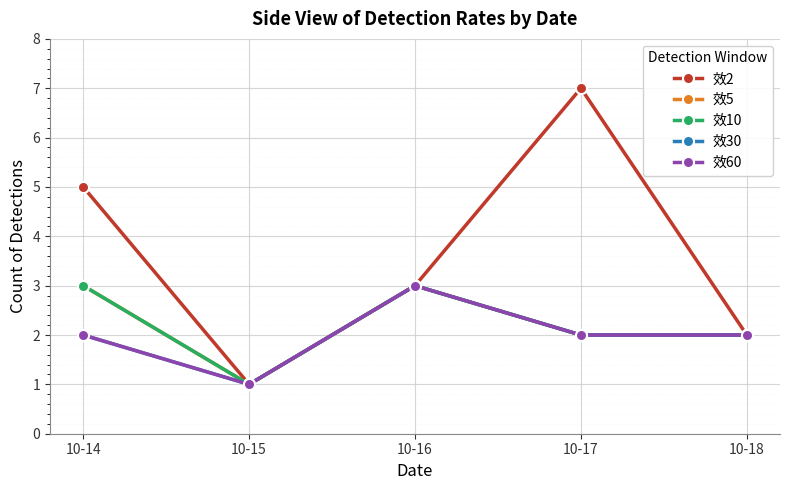

What is the difference between the maximum and second lowest values in the 效30 series?

1